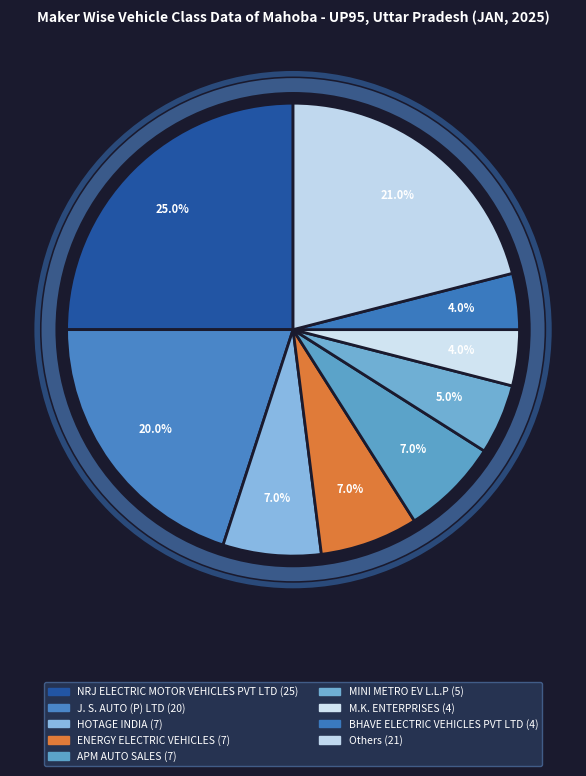

What is the largest slice in the pie chart?

NRJ ELECTRIC MOTOR VEHICLES PVT LTD